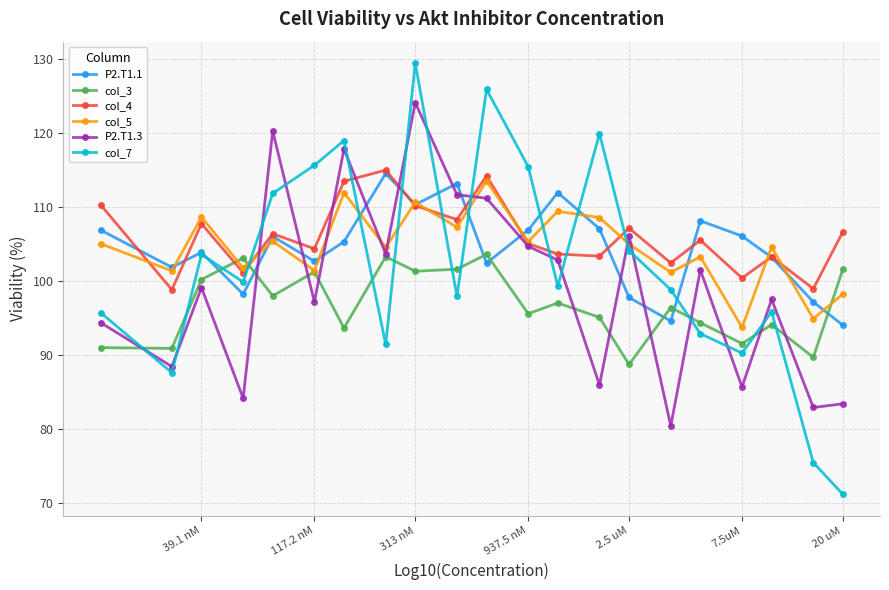

What is the average value of the col_7 series?

102.0